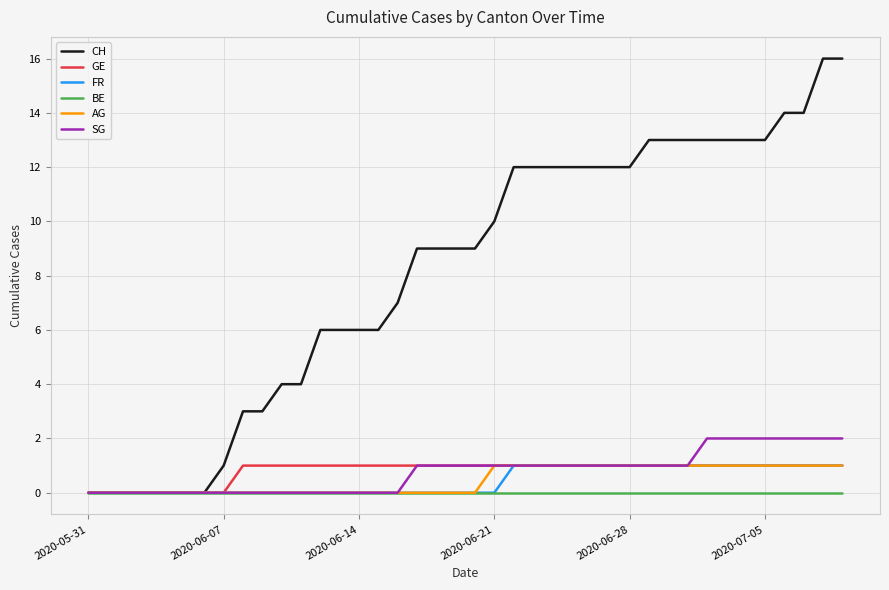

Is this an area chart (filled region under the line)?

No